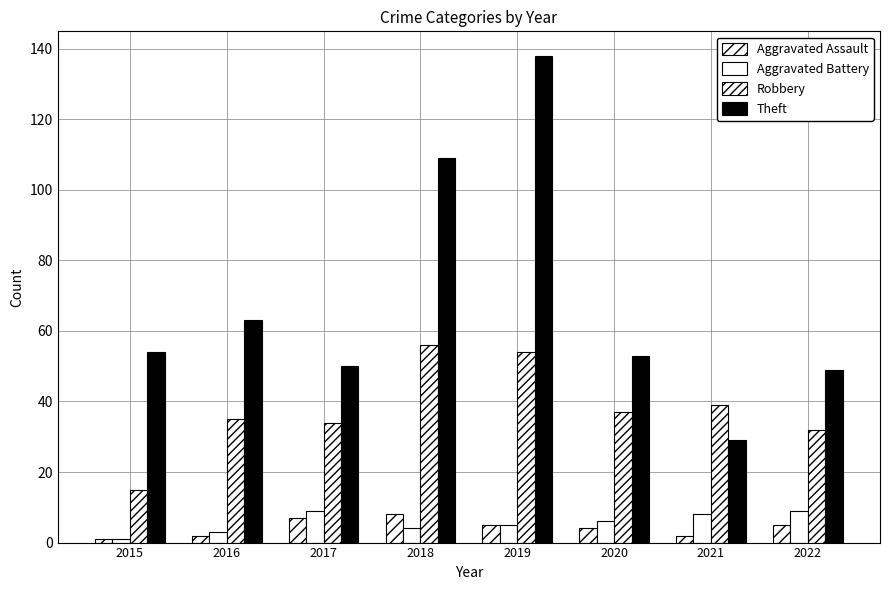

Reading left to right, list all the values displayed in this chart.

Aggravated Assault: 2015=1	2016=2	2017=7	2018=8	2019=5	2020=4	2021=2	2022=5
Aggravated Battery: 2015=1	2016=3	2017=9	2018=4	2019=5	2020=6	2021=8	2022=9
Robbery: 2015=15	2016=35	2017=34	2018=56	2019=54	2020=37	2021=39	2022=32
Theft: 2015=54	2016=63	2017=50	2018=109	2019=138	2020=53	2021=29	2022=49